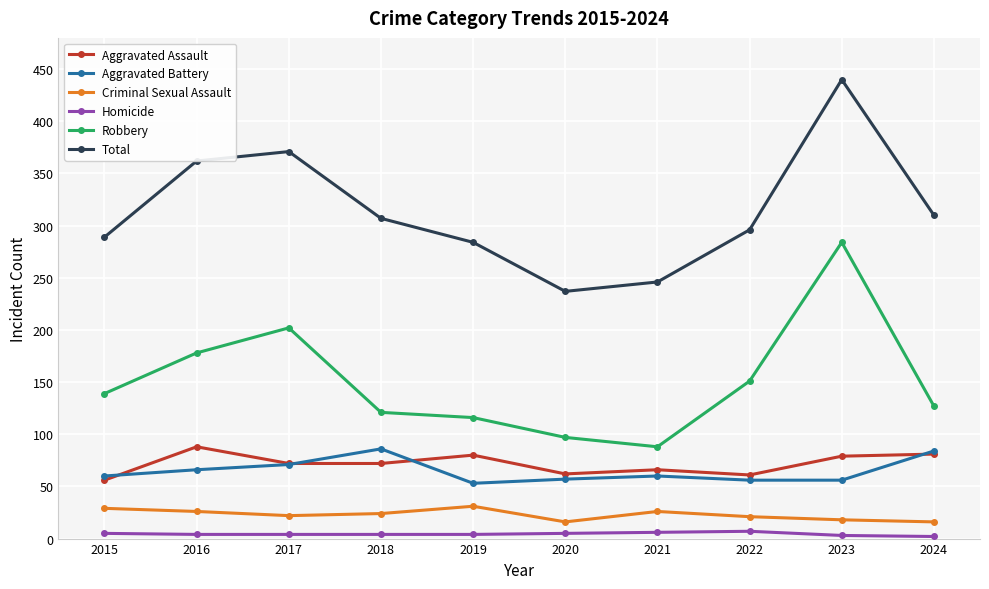

At which category does Aggravated Battery reach its first local valley?

2019